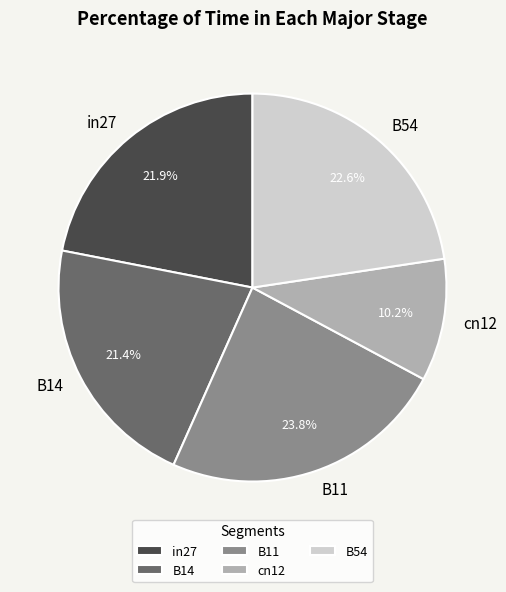

What portion of the pie excludes cn12?

89.8%